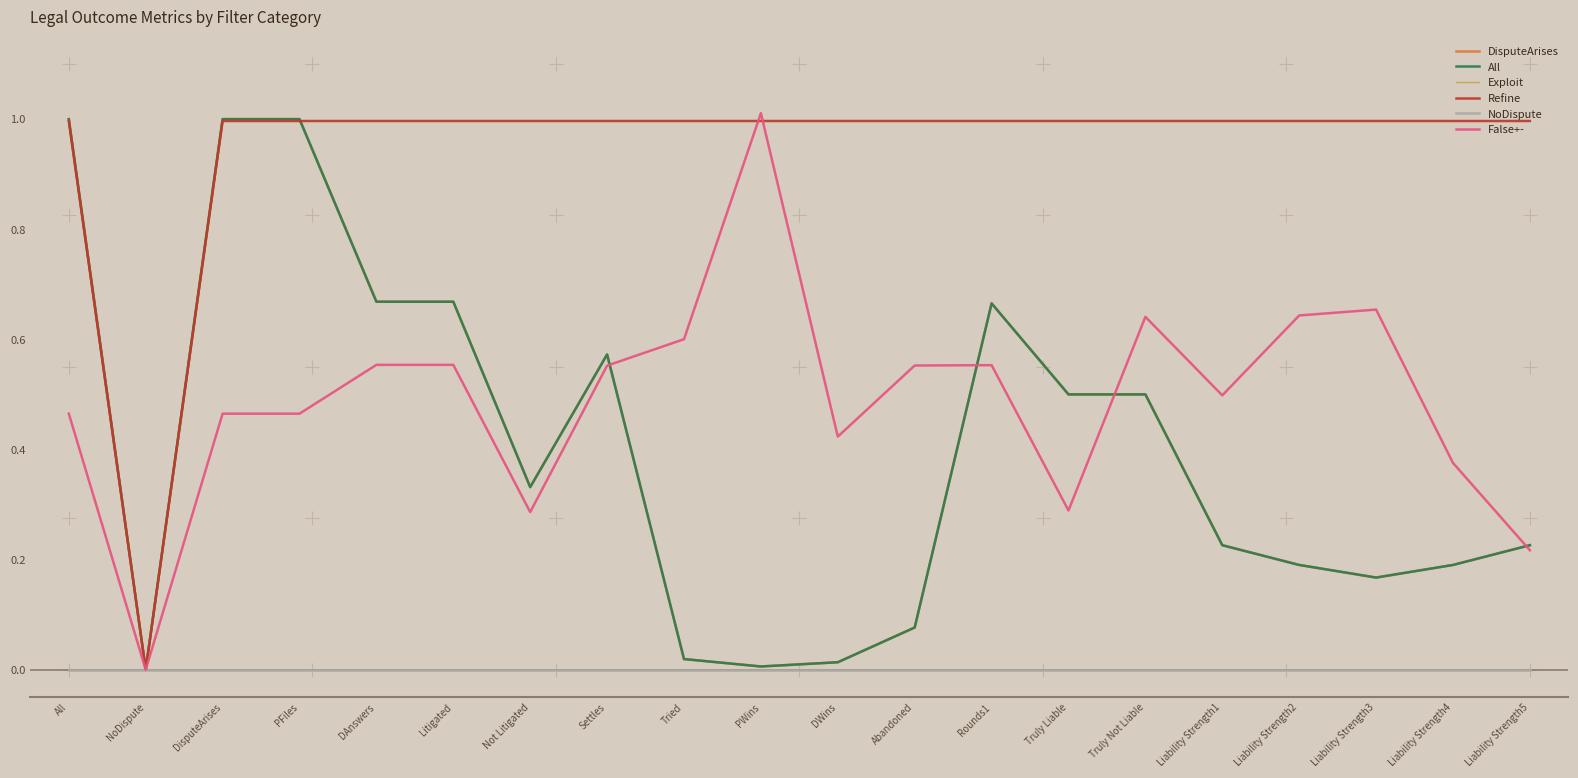

The value of NoDispute at DisputeArises is 0.0. True or false?

True